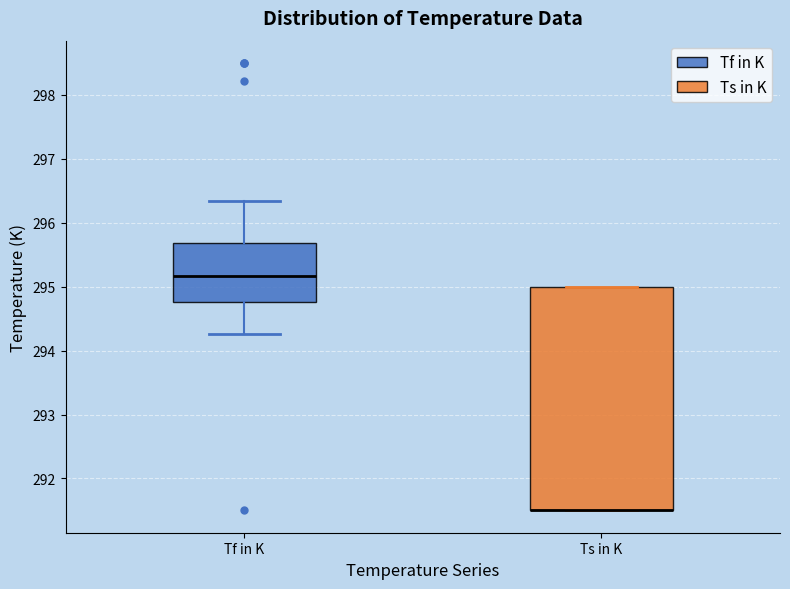

Comparing the boxes themselves (not the whiskers), which one is the tallest?

Ts in K